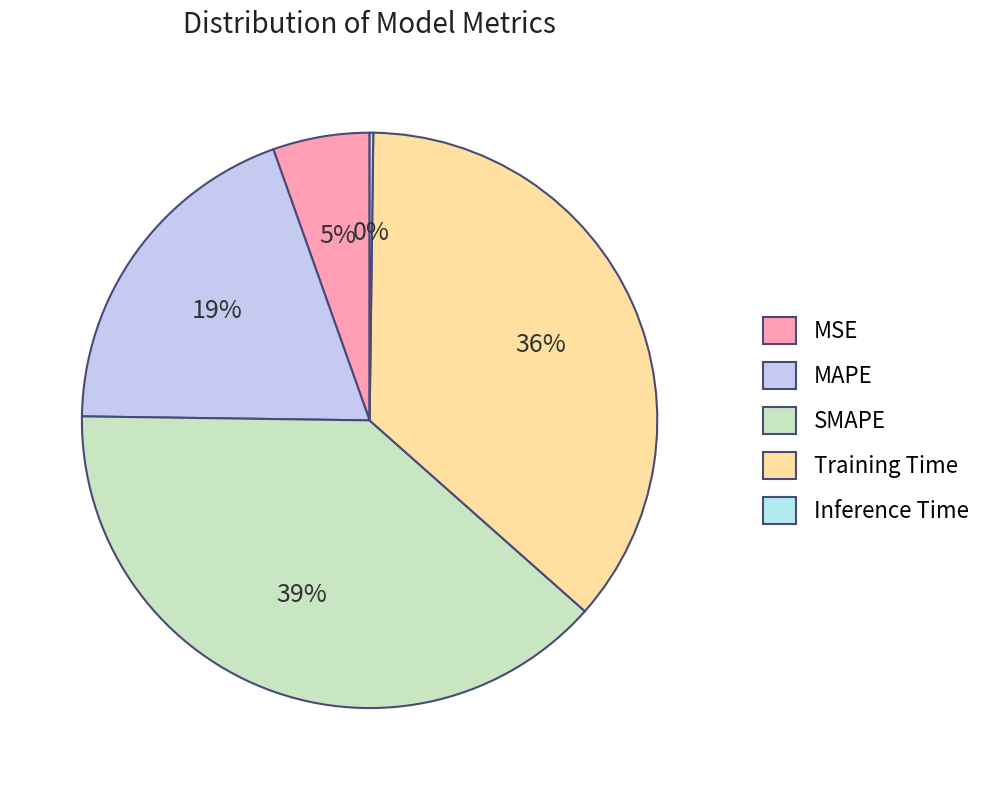

True or false: Inference Time accounts for 12% of the total.

False